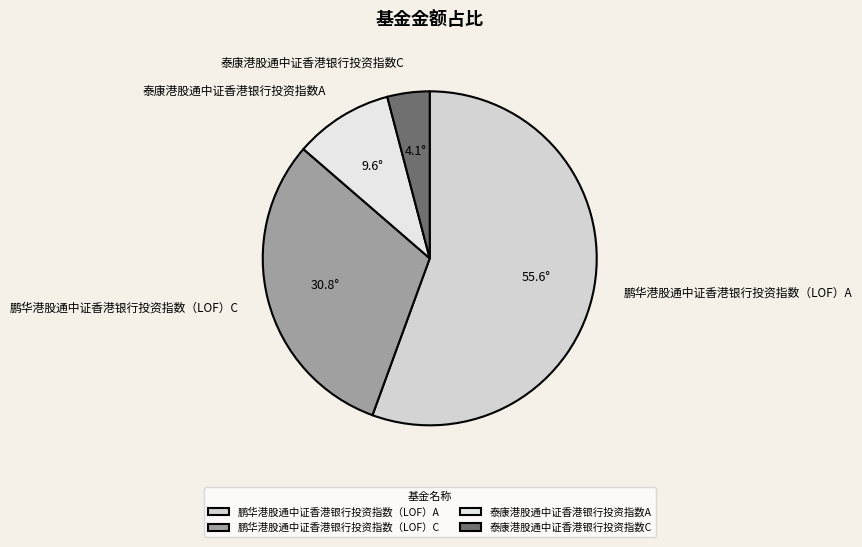

Which category has the biggest portion of the pie?

鹏华港股通中证香港银行投资指数（LOF）A